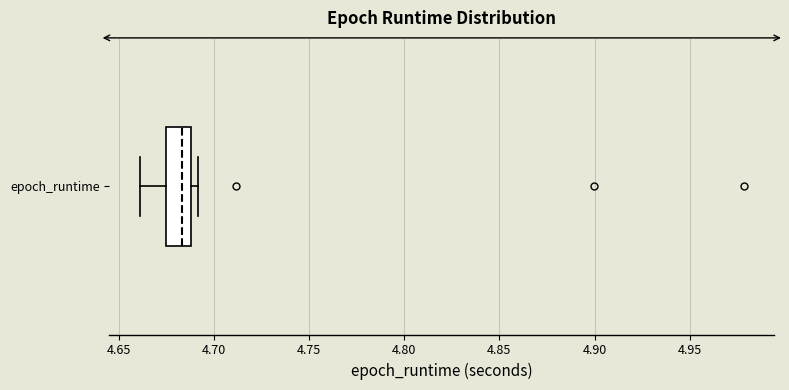

Where does the median line of the box for epoch_runtime sit on the x-axis? The values are not printed on the chart, so give them approximately, as read against the axis.

4.685